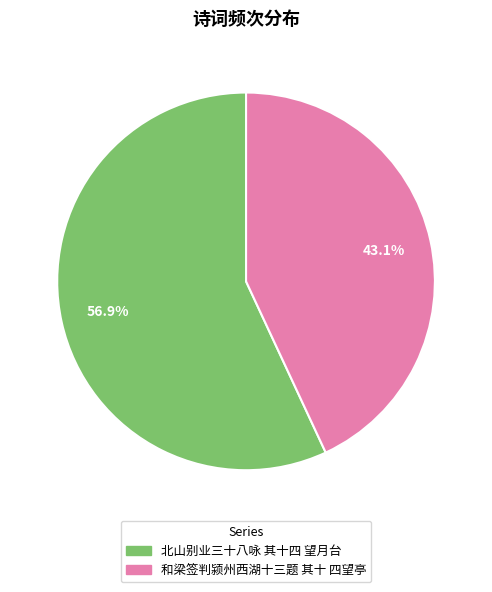

The 和梁签判颍州西湖十三题 其十 四望亭 slice represents 43% of the pie. True or false?

True